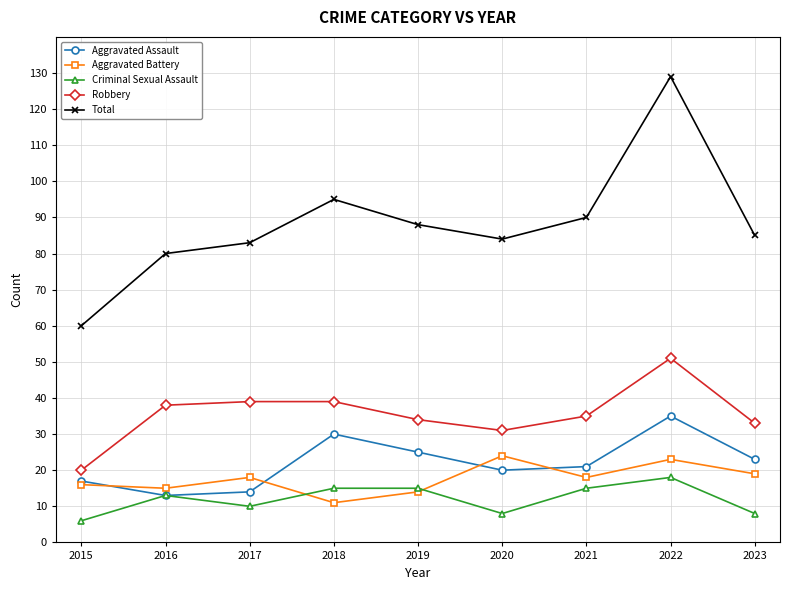

What value does the Robbery series have at 2023?

33